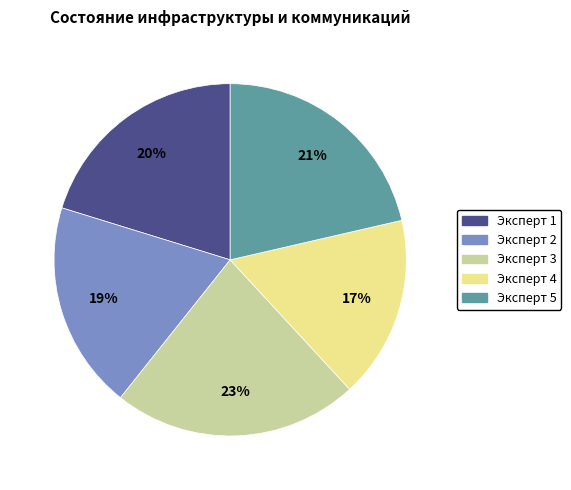

Do Эксперт 5 and Эксперт 3 together represent more than half of the pie?

No